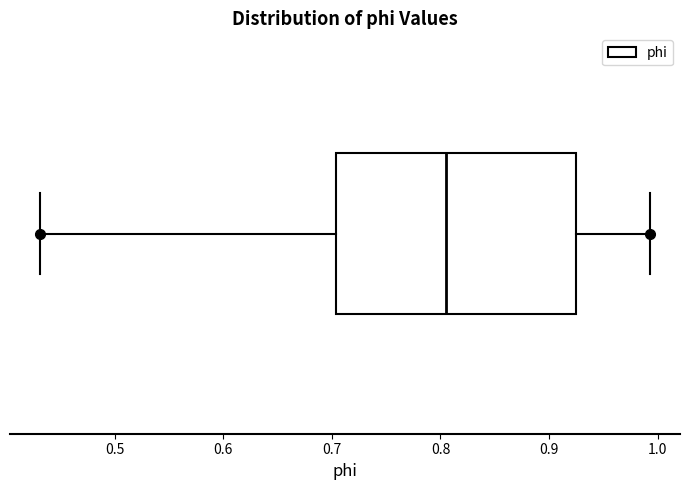

Where is the left edge of the box on the x-axis? The values are not printed on the chart, so give them approximately, as read against the axis.

0.70